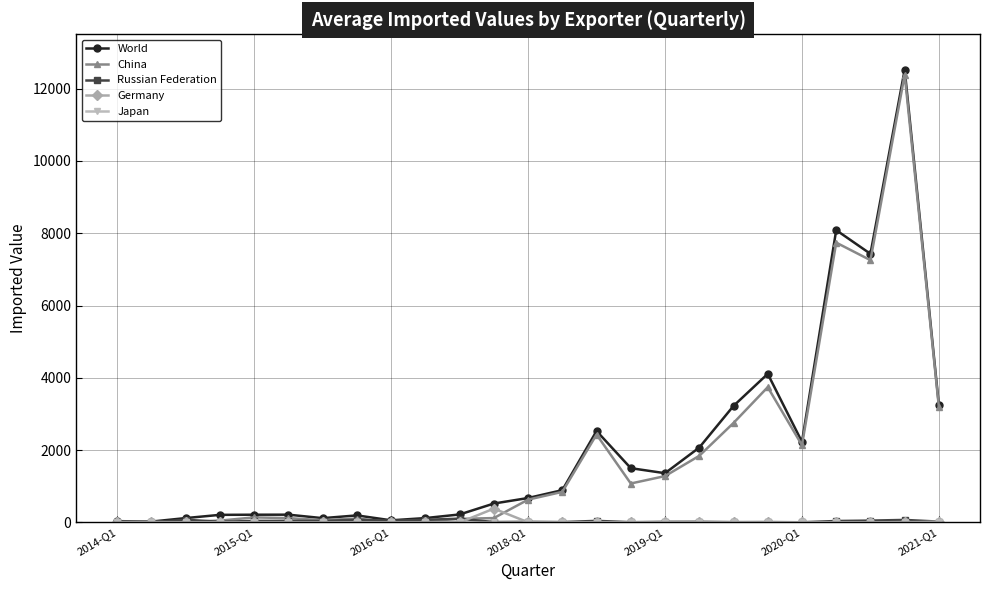

Count the number of data series in this chart.

5